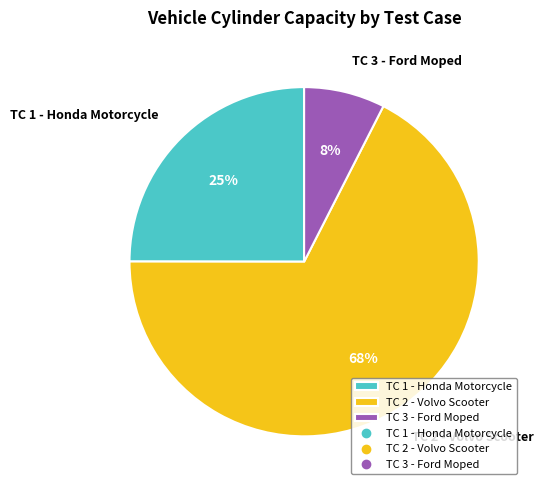

True or false: TC 1 - Honda Motorcycle accounts for 32% of the total.

False